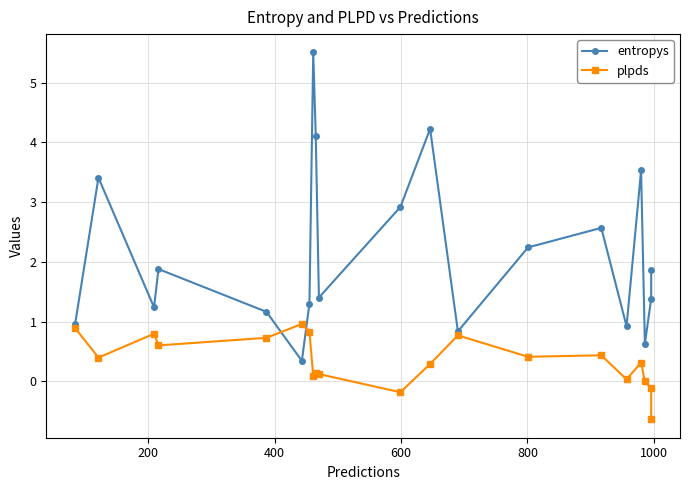

Which series has the largest total across all categories?

entropys